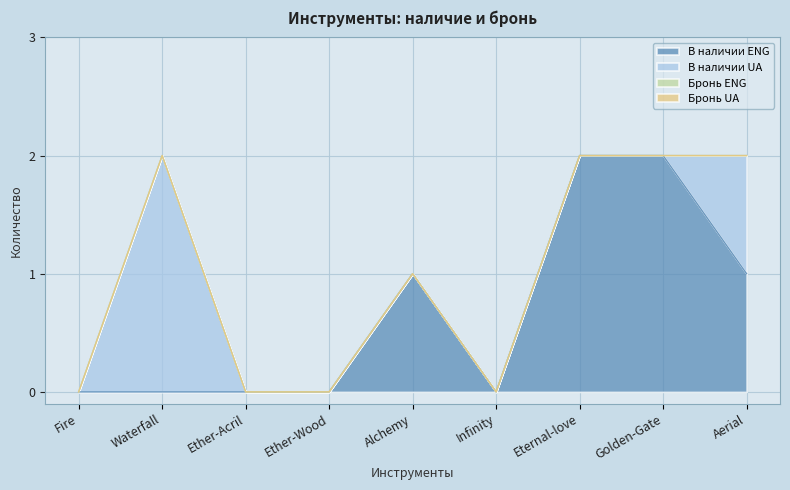

True or false: В наличии ENG and В наличии UA cross at least once.

False